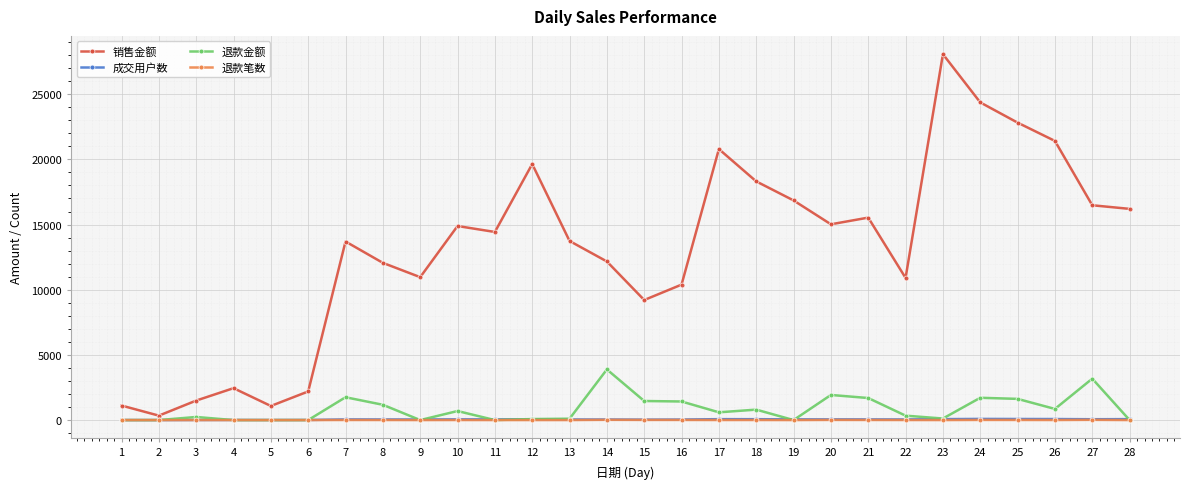

What is the difference between the highest and lowest values at 5?

1081.9